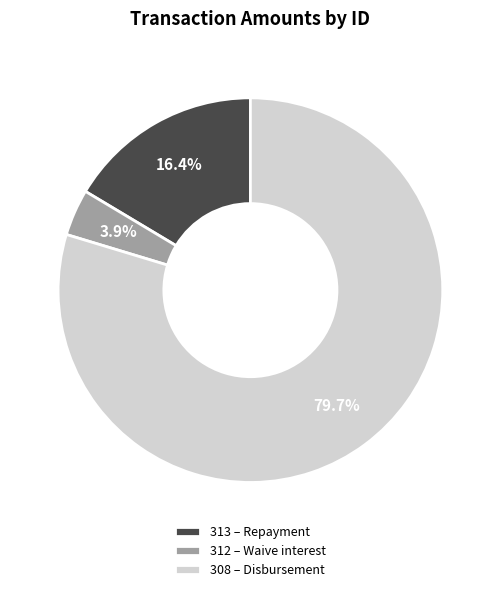

What is the ratio of the value at 308 – Disbursement to the value at 313 – Repayment?

4.9